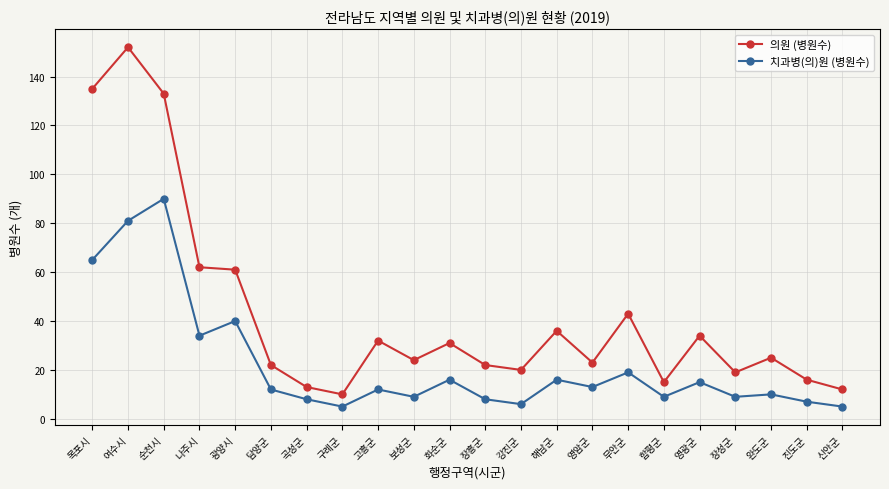

What value does the 의원 (병원수) series have at 구례군?

10